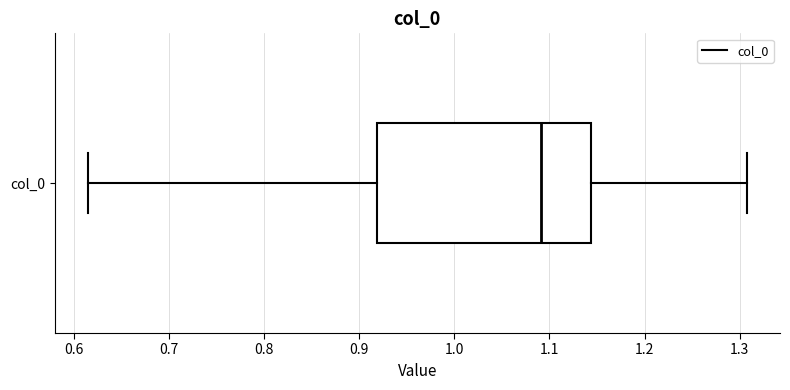

Where does the left whisker of the box for col_0 end on the x-axis? The values are not printed on the chart, so give them approximately, as read against the axis.

0.61